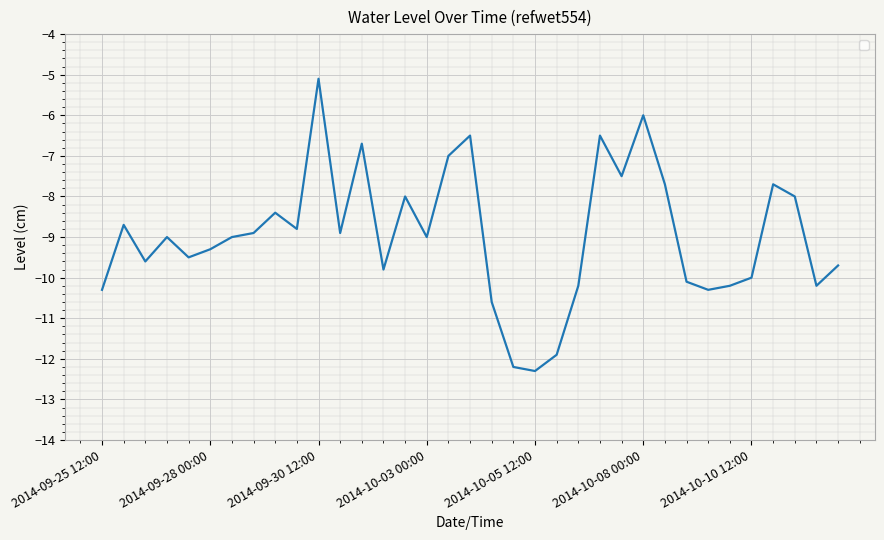

What is the minimum value shown in the chart?

-12.3